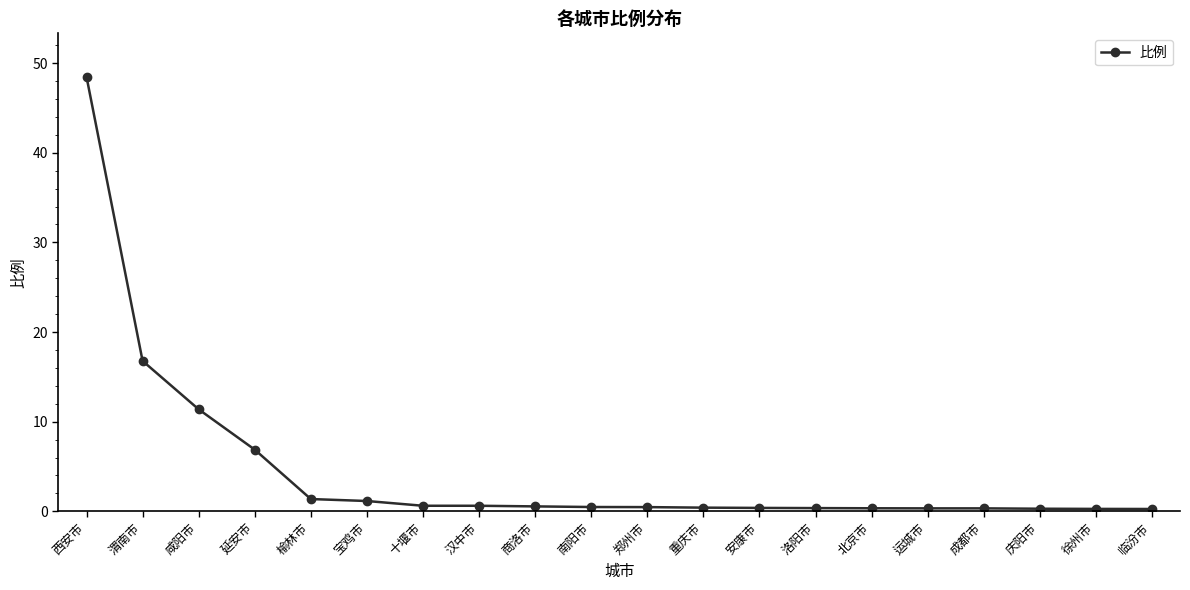

What is the label of the 11th point from the left?

郑州市